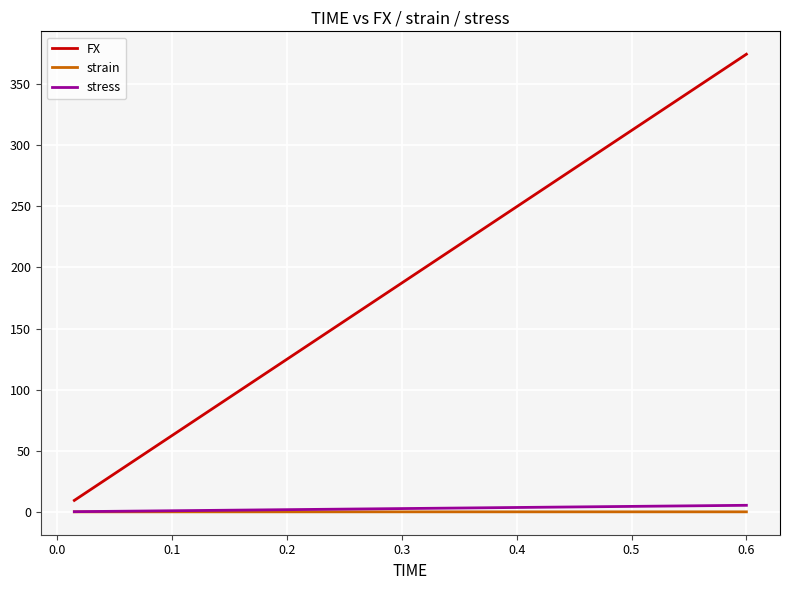

Which series has the largest total across all categories?

FX